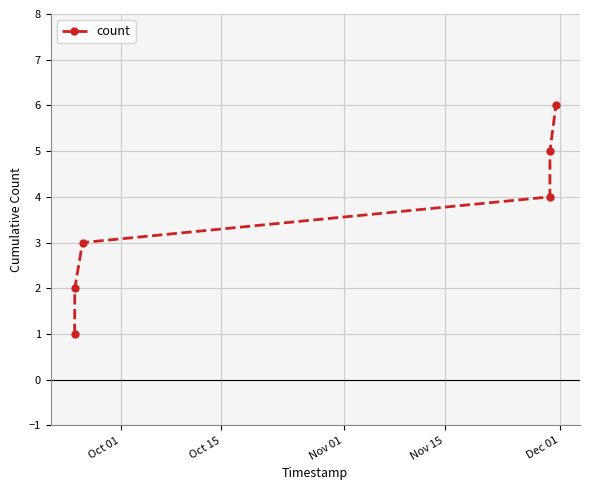

What is the maximum value shown in the chart?

6